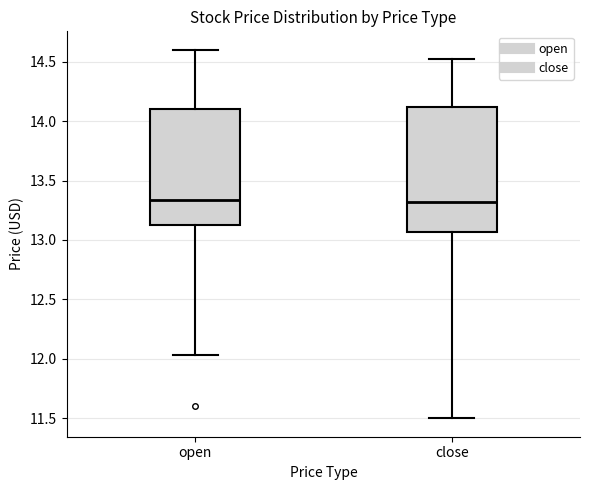

Reading left to right, read every box against the y-axis: the position of its median line, the range the box covers, and the ends of its whiskers. The values are not printed on the chart, so give them approximately, as read against the axis.

open: median 13.35, box 13.15 to 14.10, whiskers 12.05 to 14.60
close: median 13.30, box 13.05 to 14.10, whiskers 11.50 to 14.50